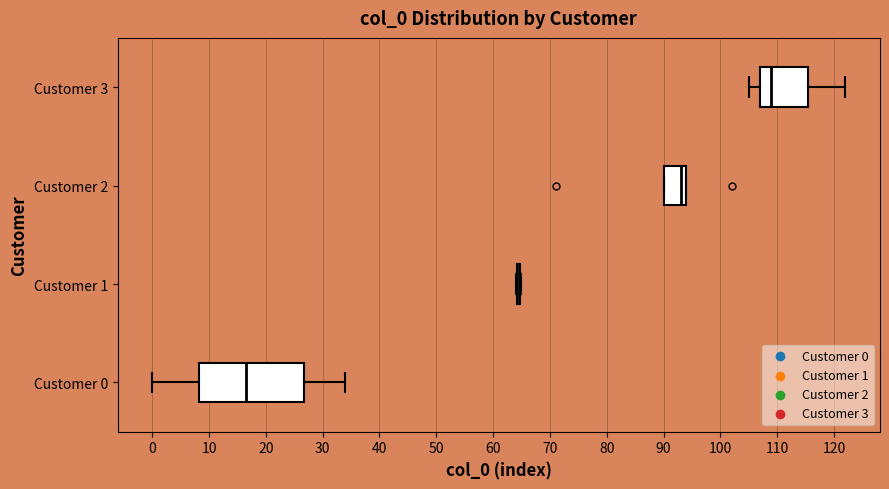

Comparing the boxes themselves (not the whiskers), which one is the widest?

Customer 0